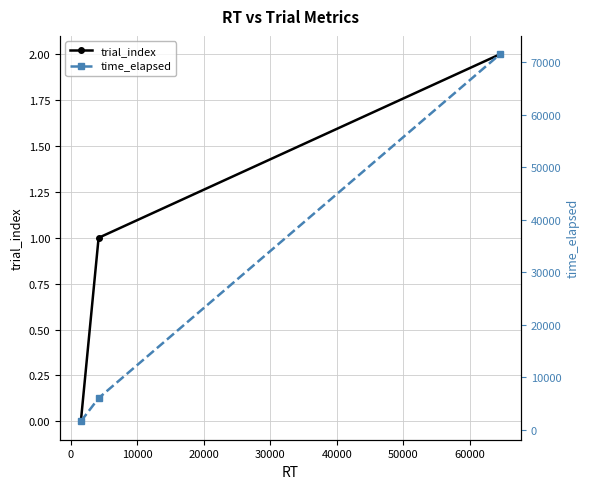

Reading left to right, list all the values displayed in this chart.

trial_index: 0	1	2
time_elapsed: 1551	5980	71518